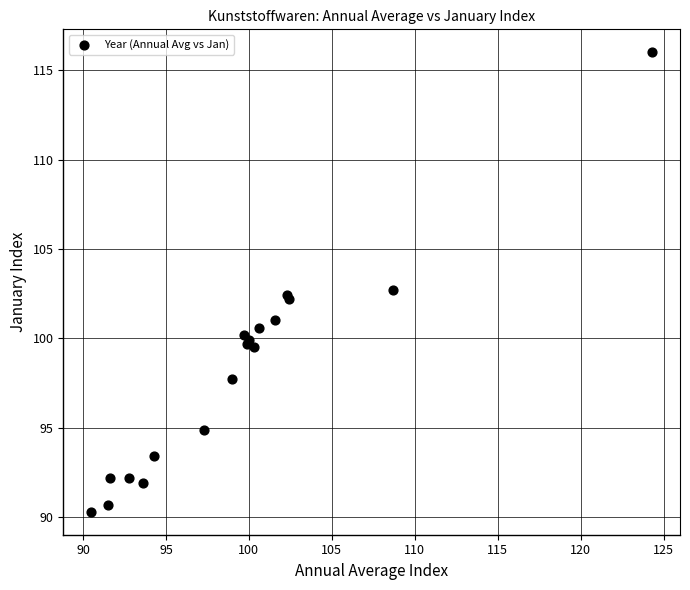

What Y value in the scatter plot is closest to 103?

102.7